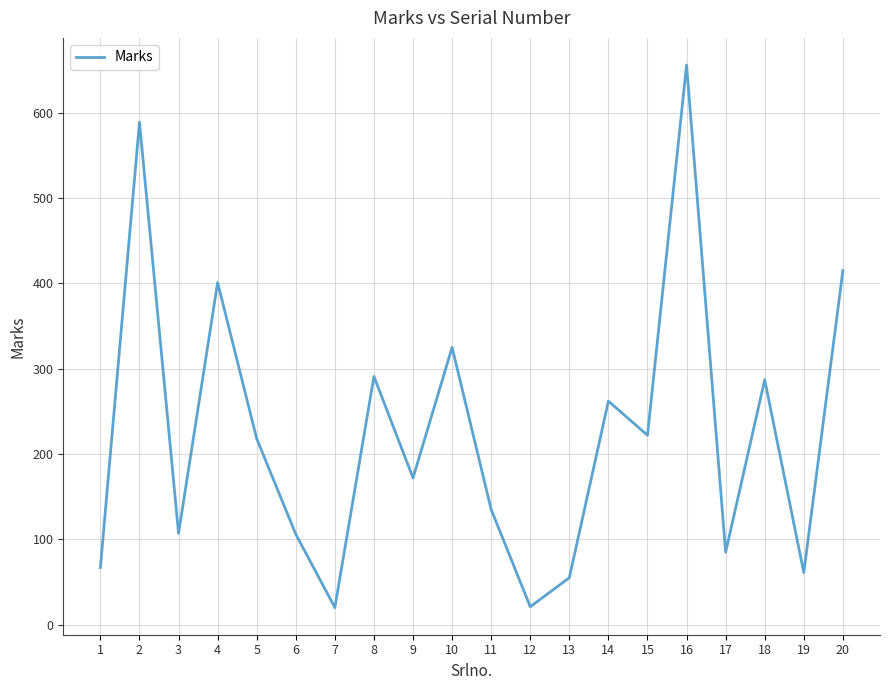

Is it true that the value at 19 is 39?

False